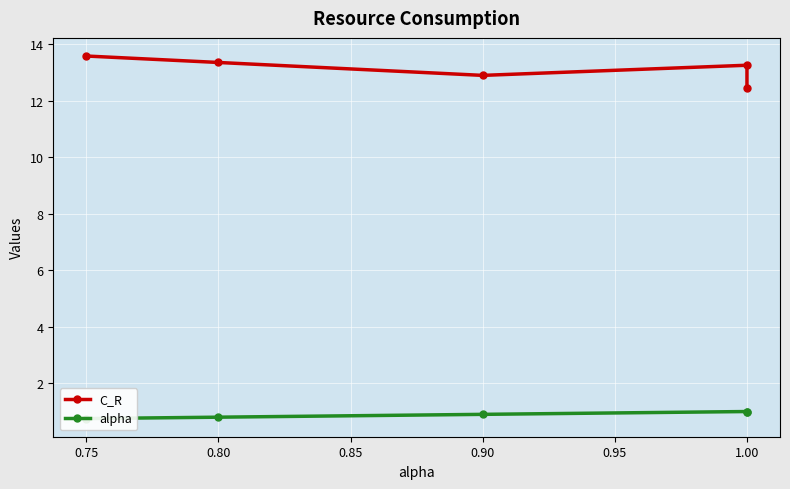

Is this an area chart (filled region under the line)?

No